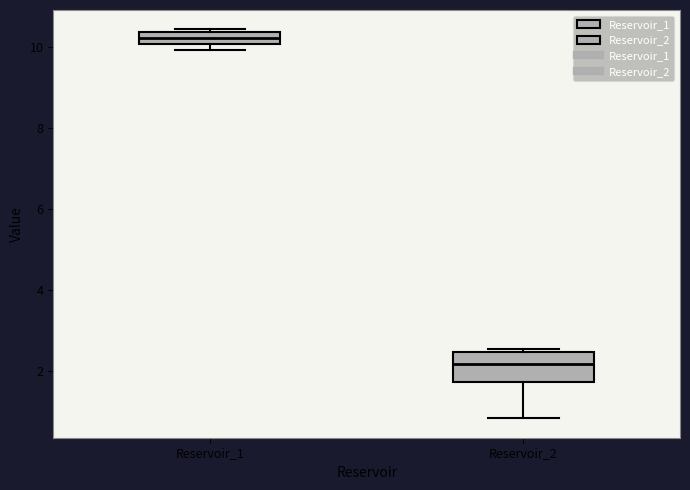

Comparing the boxes themselves (not the whiskers), which one is the tallest?

Reservoir_2